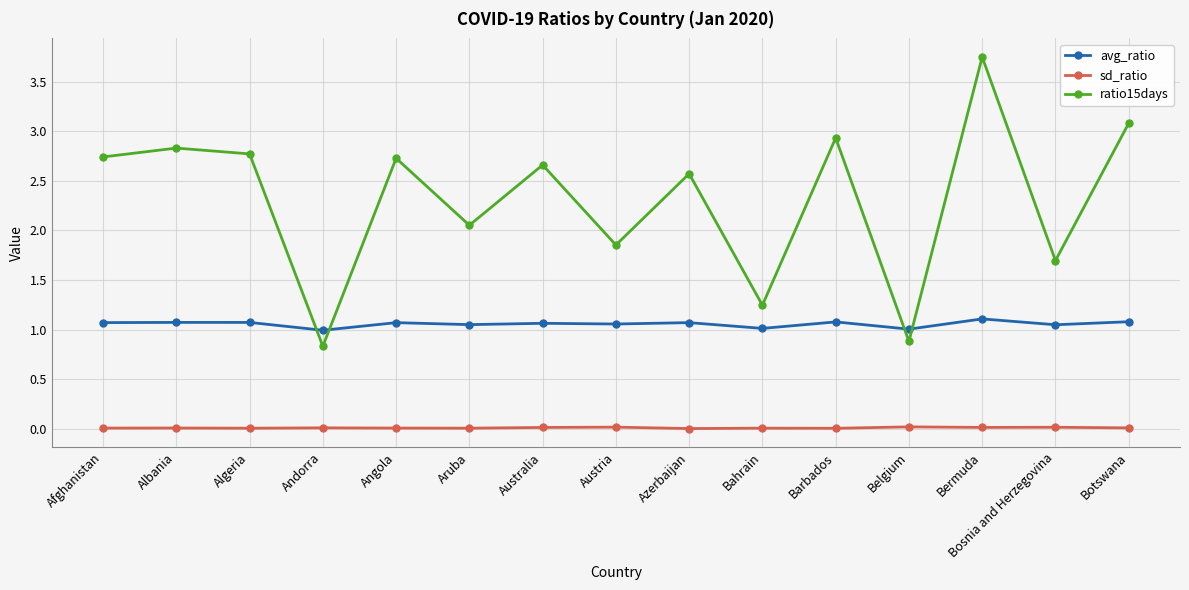

What position from the right is Bosnia and Herzegovina?

2